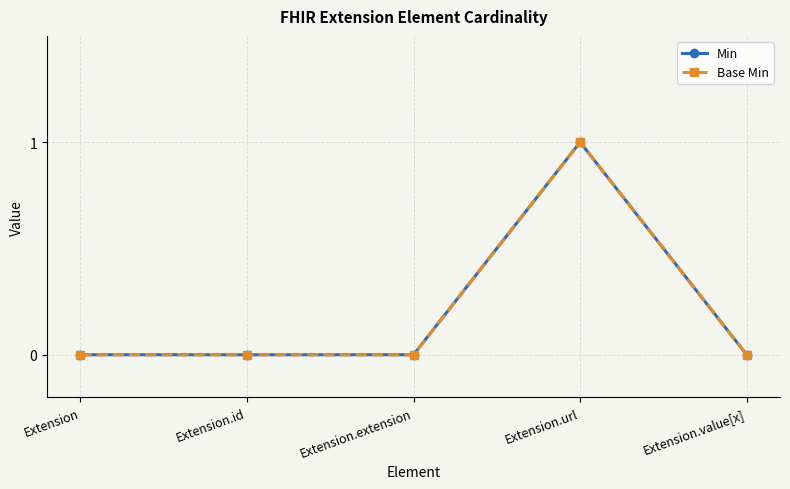

How many lines are shown in the chart?

2